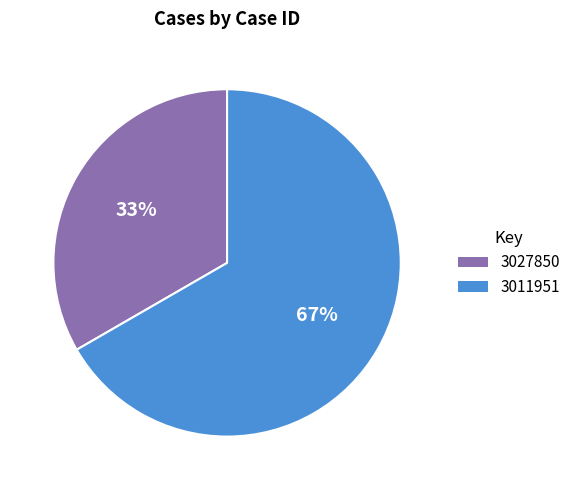

To the nearest percent, what percentage of the pie is 3011951?

67%